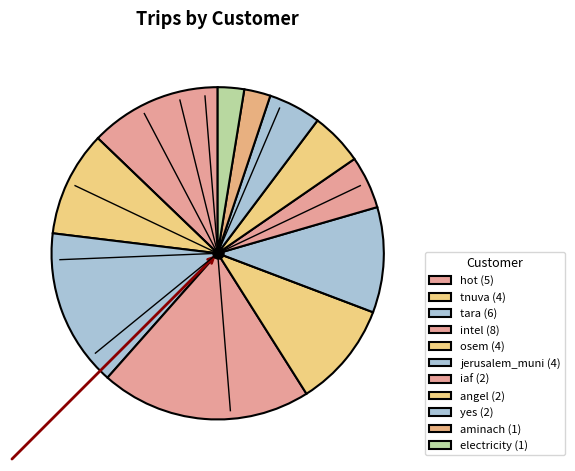

Is tara the majority of the pie?

No